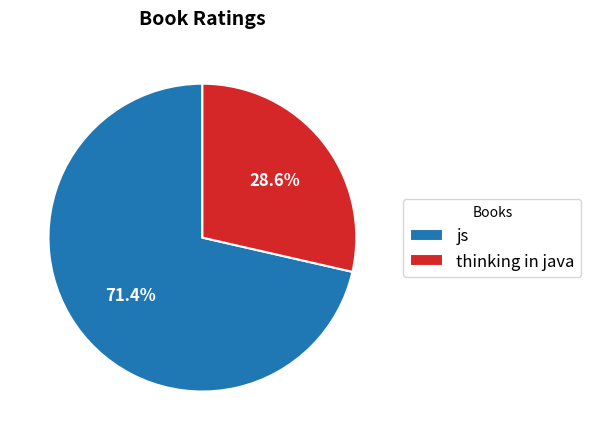

To the nearest percent, what is the average slice percentage?

50%